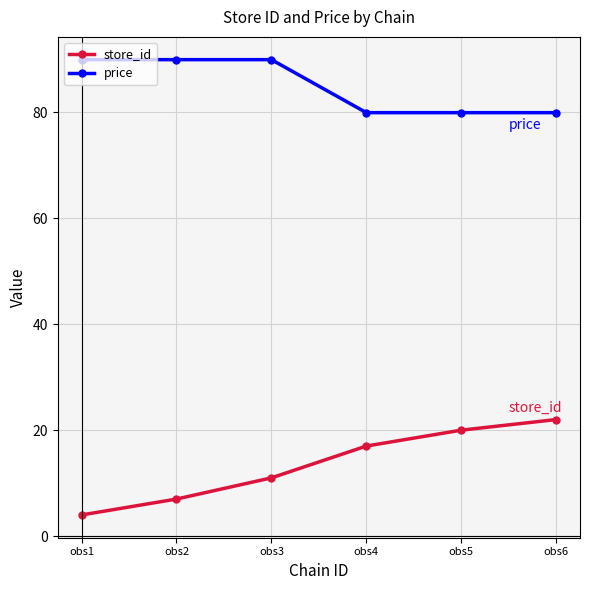

Rank the series by their average value, from lowest to highest.

store_id, price